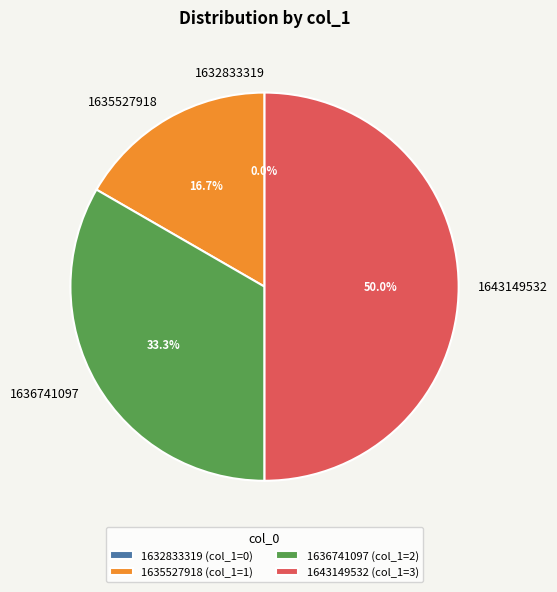

What portion of the pie excludes 1632833319?

100.0%